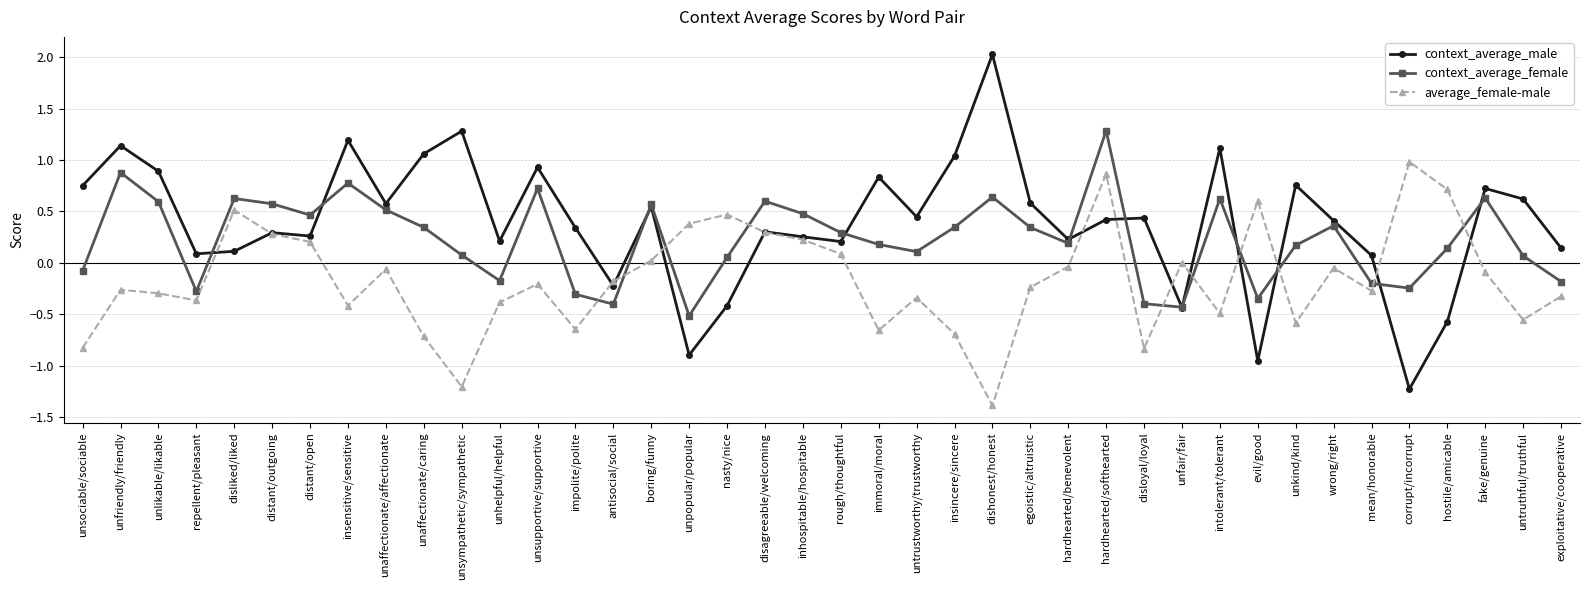

Which series has the largest total across all categories?

context_average_male